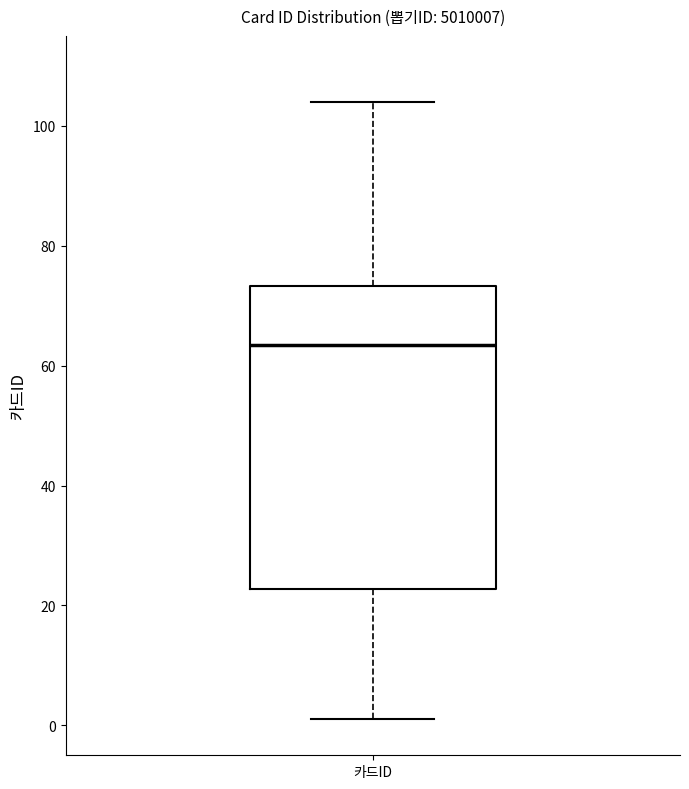

Transcribe this box plot: give where the median line is, the range the box spans, and where the two whiskers end, as read against the y-axis. The values are not printed on the chart, so give them approximately, as read against the axis.

median 64, box 22 to 74, whiskers 2 to 104